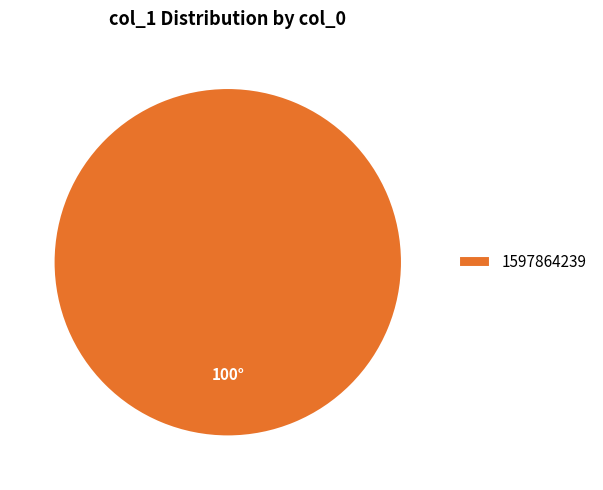

The 1597864239 slice represents 100% of the pie. True or false?

True